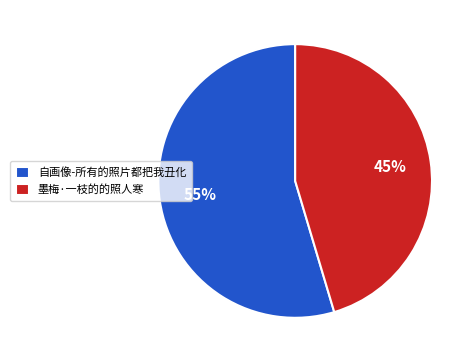

Which has a higher value, 墨梅·一枝的的照人寒 or 自画像-所有的照片都把我丑化?

自画像-所有的照片都把我丑化